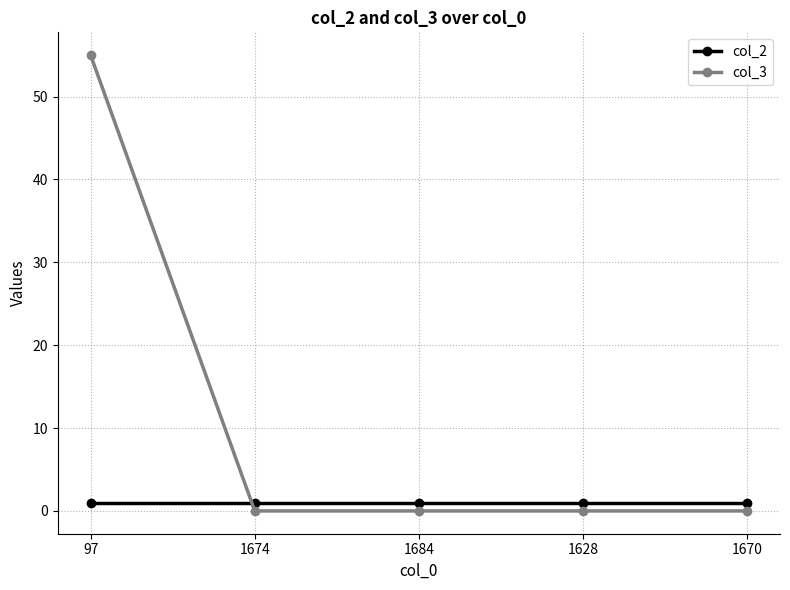

What is the label of the 4th point from the right?

1674